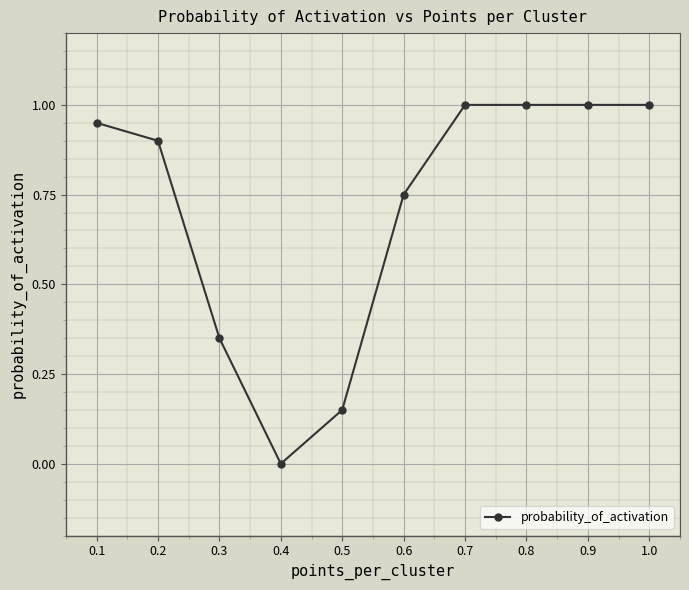

How many data points does each series have?

10